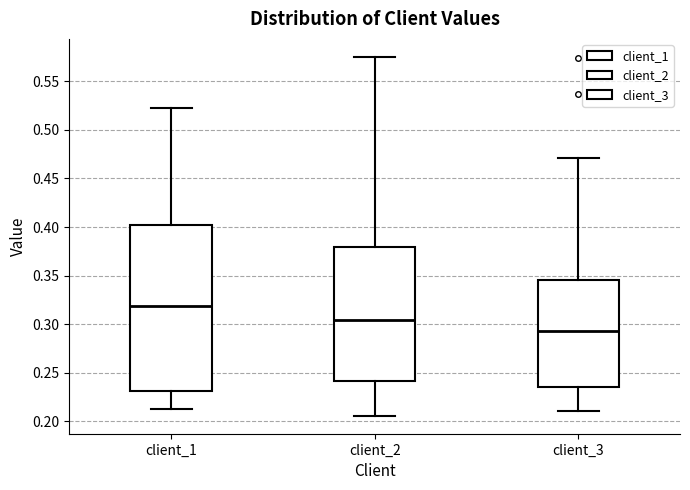

Where does the upper whisker of the box for client_1 end on the y-axis? The values are not printed on the chart, so give them approximately, as read against the axis.

0.525